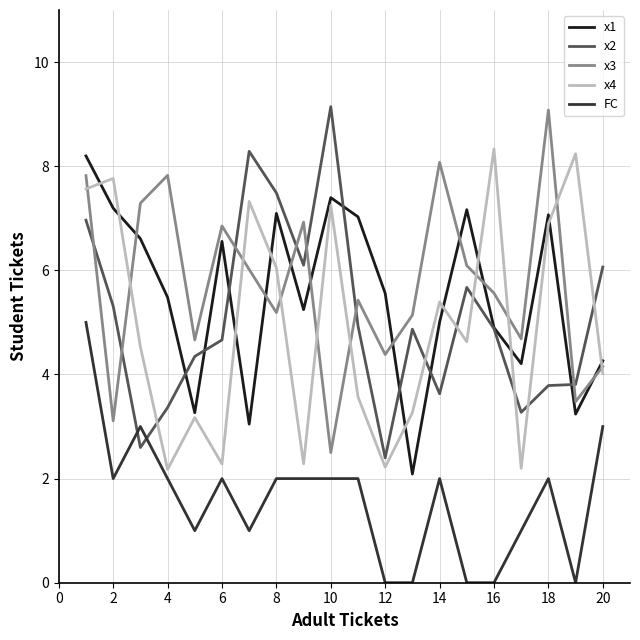

What is the maximum value shown in the chart?

9.1